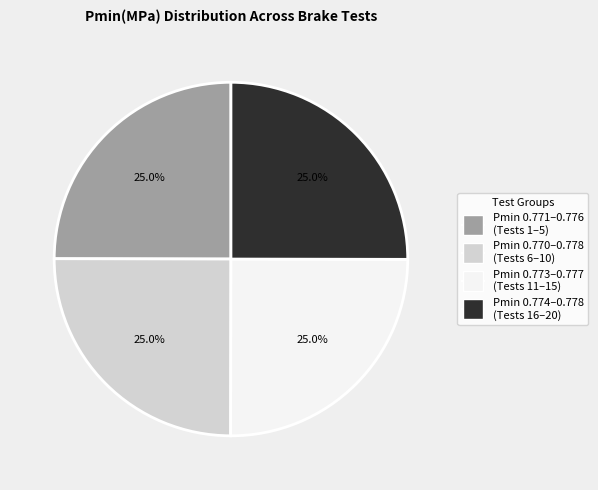

Is there any slice that represents more than half of the pie?

No